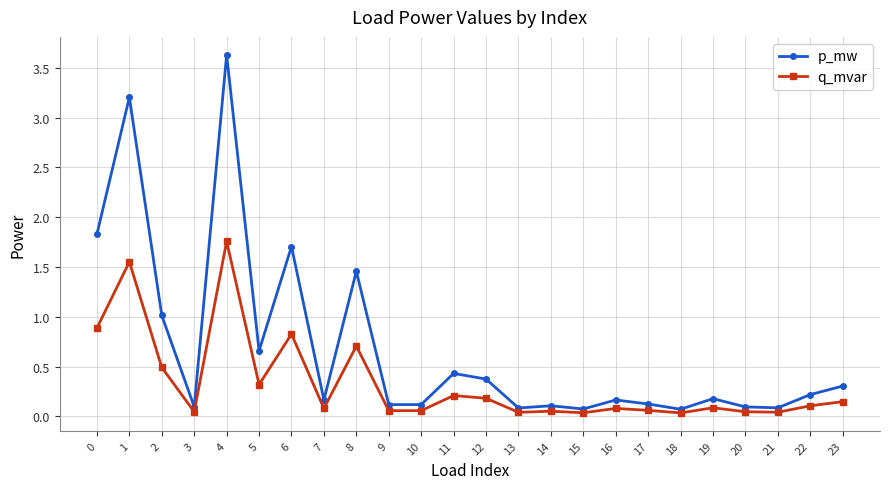

Read the p_mw value at 12.

0.4